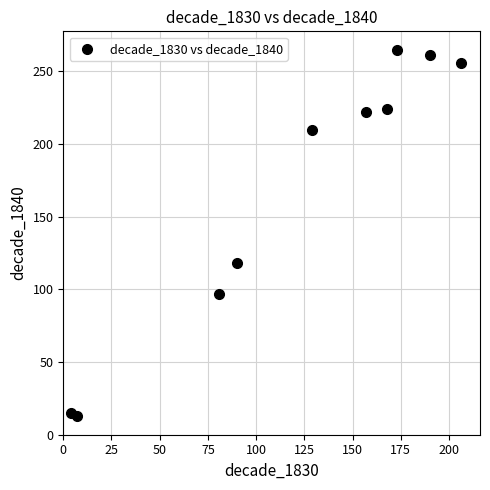

What Y value in the scatter plot is closest to 139?

118